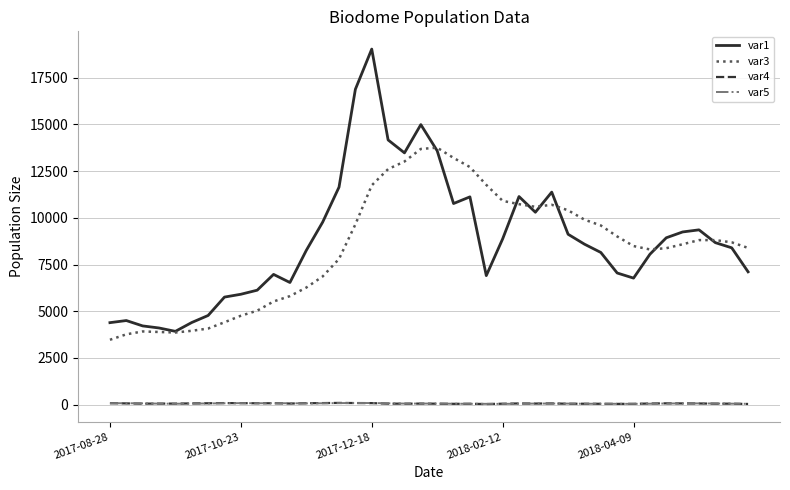

What is the maximum value shown in the chart?

19039.0